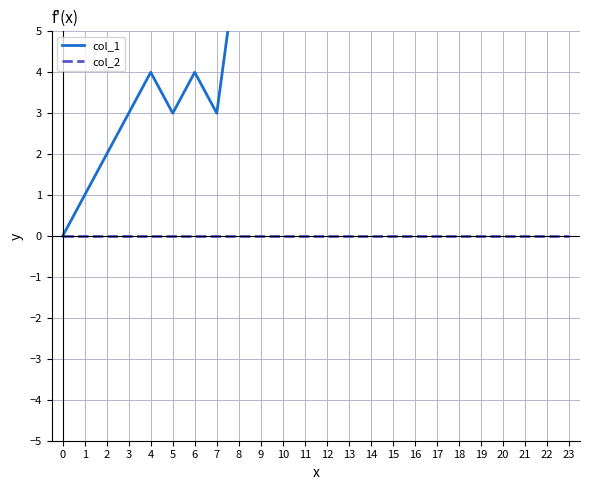

True or false: col_2 and col_1 cross at least once.

False